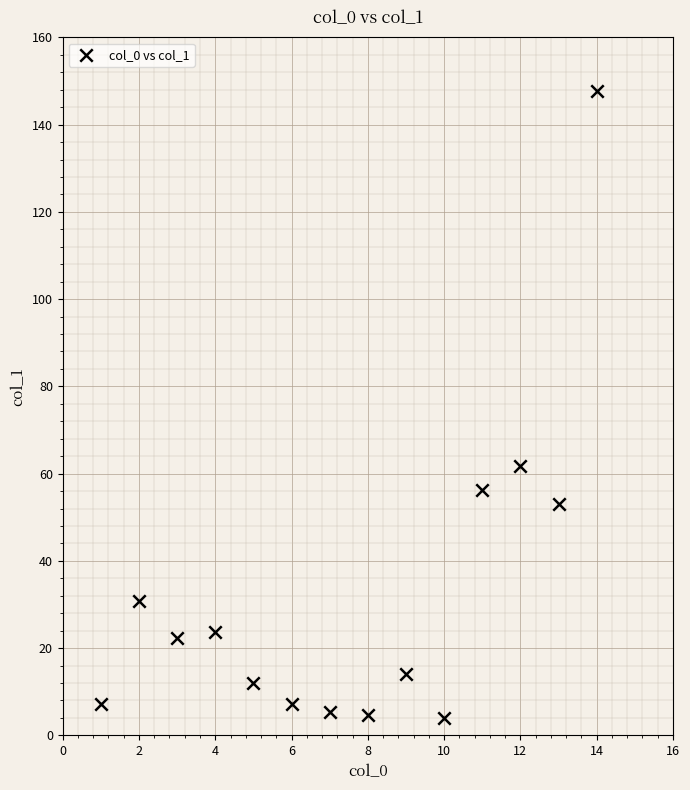

What Y value in the scatter plot is closest to 75?

61.7